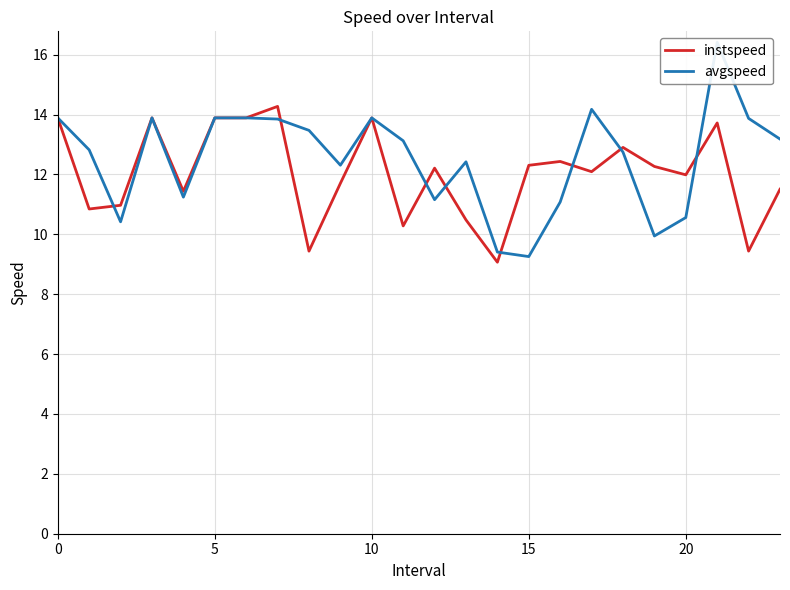

Which series has the largest total across all categories?

avgspeed